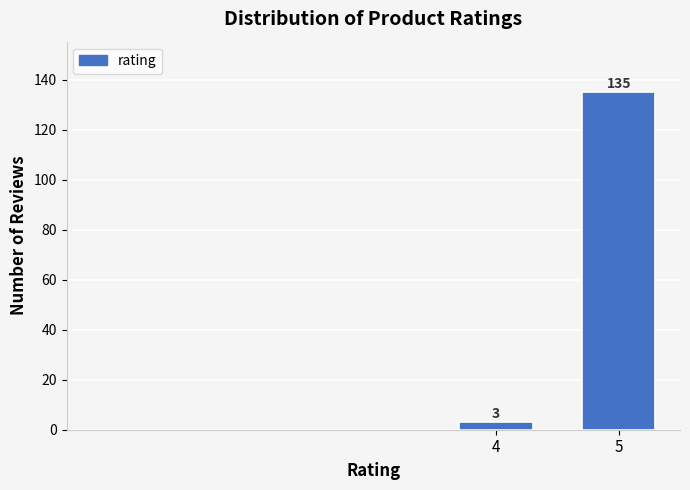

Reading left to right, list all the values displayed in this chart.

4=3	5=135